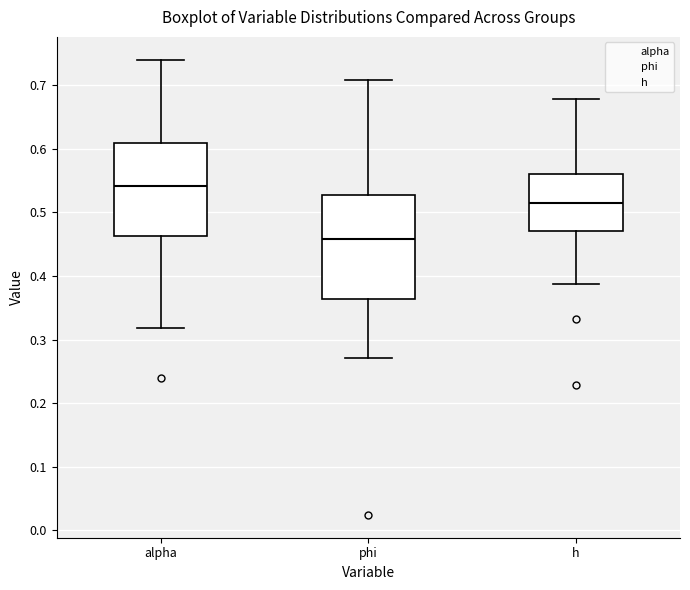

Comparing the boxes themselves (not the whiskers), which one is the tallest?

phi